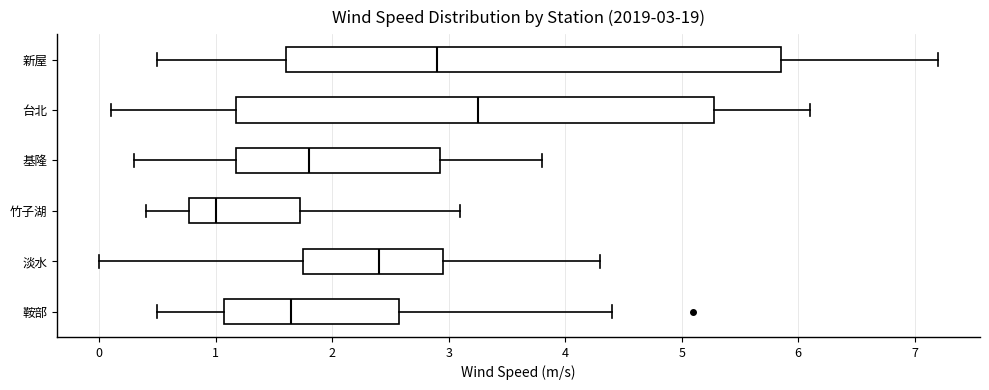

Which box has the furthest to the left median line?

竹子湖